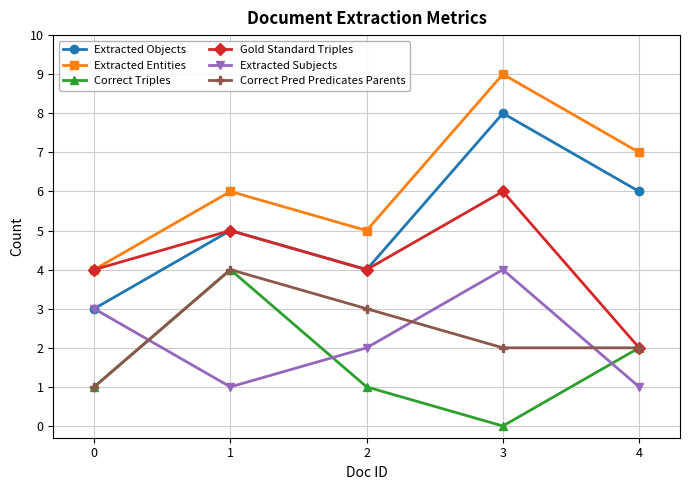

Reading left to right, list all the values displayed in this chart.

Extracted Objects: 3	5	4	8	6
Extracted Entities: 4	6	5	9	7
Correct Triples: 1	4	1	0	2
Gold Standard Triples: 4	5	4	6	2
Extracted Subjects: 3	1	2	4	1
Correct Pred Predicates Parents: 1	4	3	2	2